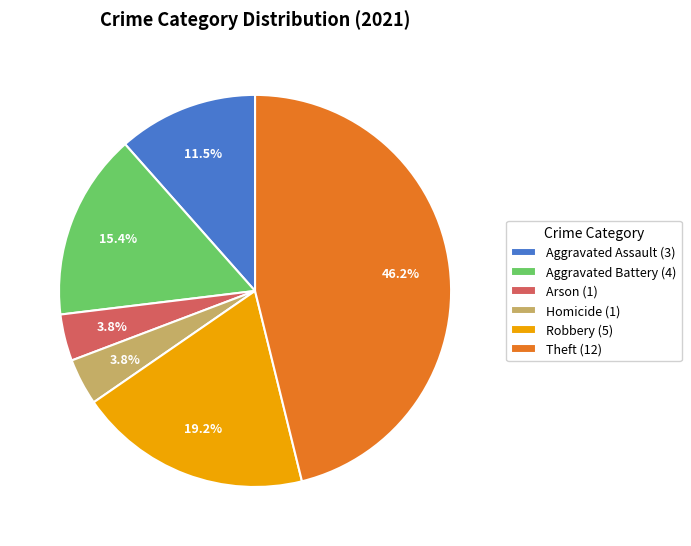

How much of the chart is everything except Arson (1)?

96.2%